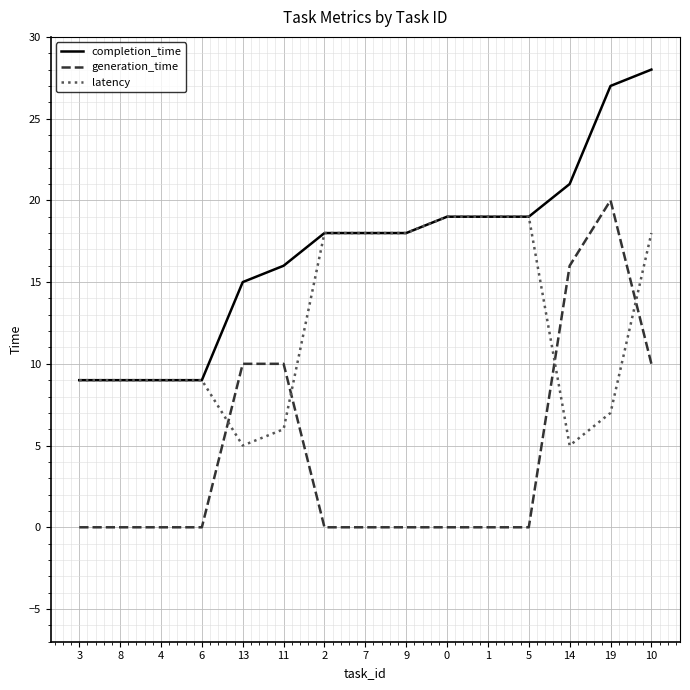

Where do generation_time and latency first cross each other?

6 and 13